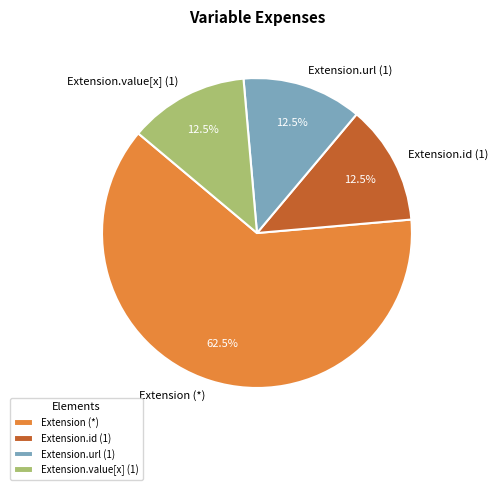

Which slice is the largest?

Extension (*)